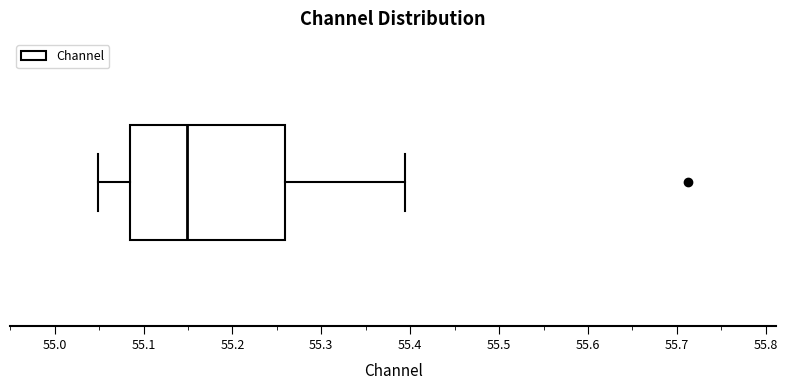

Transcribe this box plot: give where the median line is, the range the box spans, and where the two whiskers end, as read against the x-axis. The values are not printed on the chart, so give them approximately, as read against the axis.

median 55.15, box 55.08 to 55.26, whiskers 55.05 to 55.39